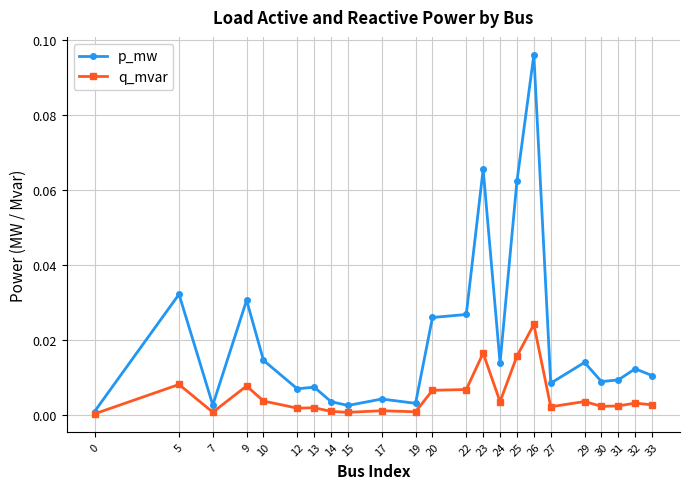

How many lines are shown in the chart?

2